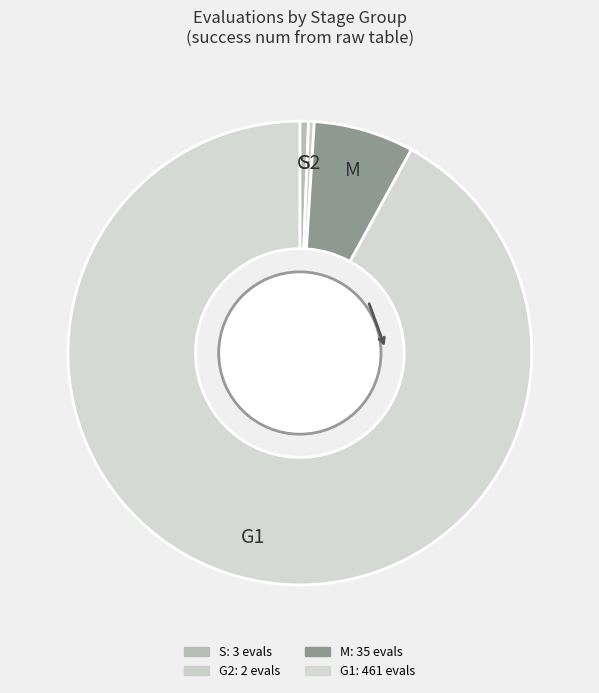

Combined, do G1 and S account for over 50%?

Yes